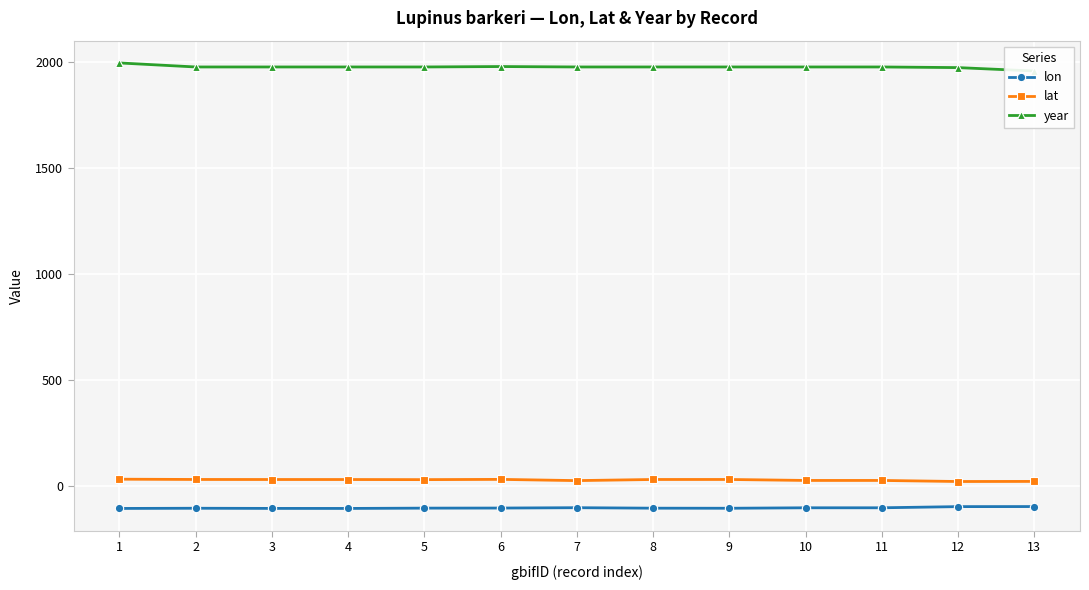

The value of lon at 2 is -107.3. True or false?

True